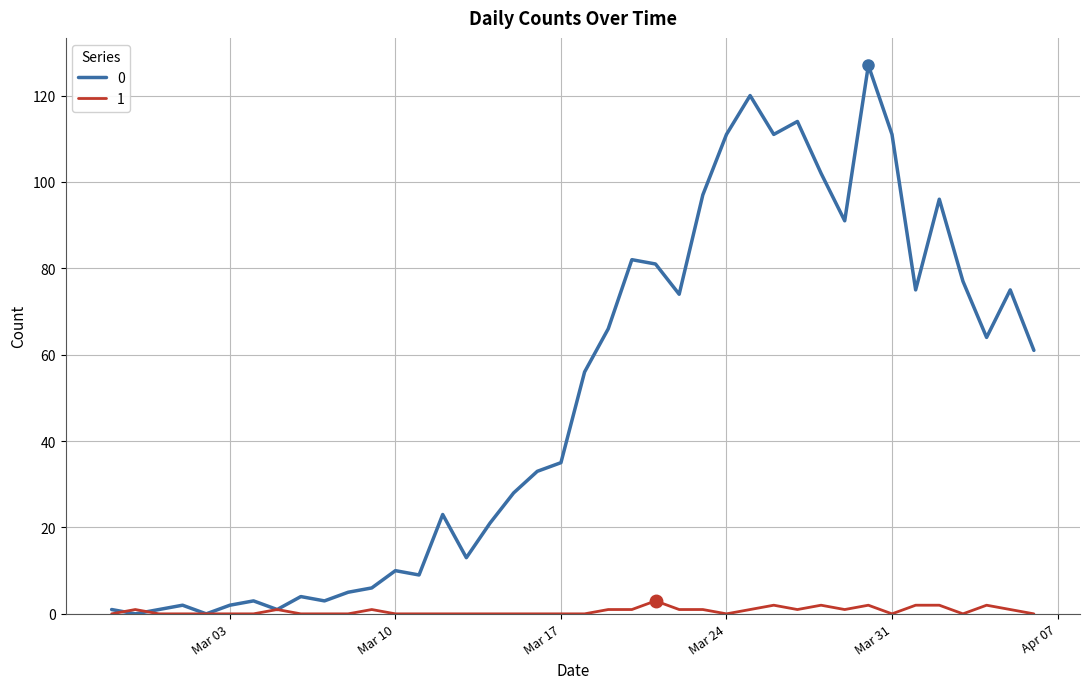

List the series in order of their overall mean, highest first.

0, 1